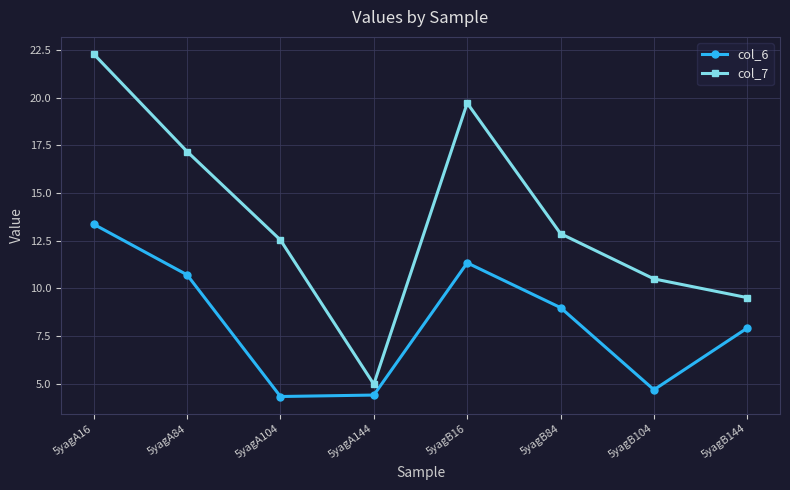

True or false: col_7 and col_6 cross at least once.

False